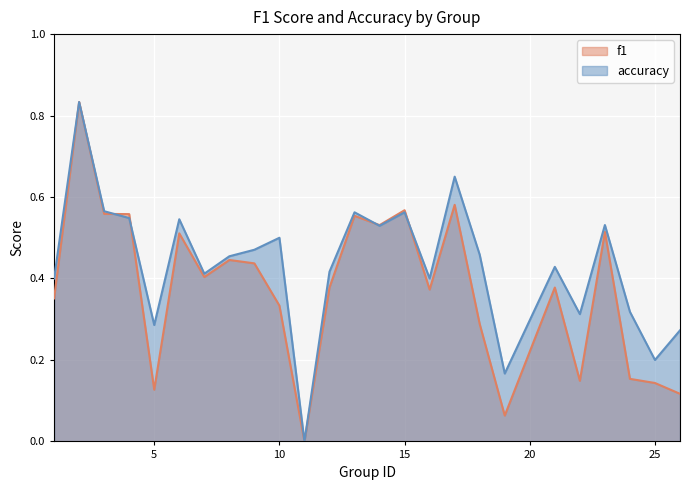

Reading left to right, what are all the values shown in this chart?

f1: 1=0.4	2=0.8	3=0.6	4=0.6	5=0.1	6=0.5	7=0.4	8=0.4	9=0.4	10=0.3	11=0.0	12=0.4	13=0.6	14=0.5	15=0.6	16=0.4	17=0.6	18=0.3	19=0.1	21=0.4	22=0.1	23=0.5	24=0.2	25=0.1	26=0.1
accuracy: 1=0.4	2=0.8	3=0.6	4=0.5	5=0.3	6=0.5	7=0.4	8=0.5	9=0.5	10=0.5	11=0.0	12=0.4	13=0.6	14=0.5	15=0.6	16=0.4	17=0.7	18=0.5	19=0.2	21=0.4	22=0.3	23=0.5	24=0.3	25=0.2	26=0.3